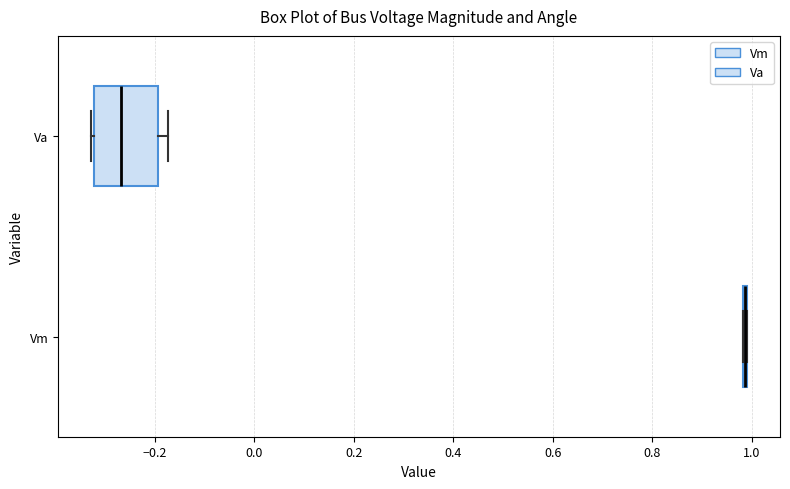

Reading bottom to top, read every box against the x-axis: the position of its median line, the range the box covers, and the ends of its whiskers. The values are not printed on the chart, so give them approximately, as read against the axis.

Vm: box collapsed to a line at 0.98, whiskers 0.98 to 1.00
Va: median -0.26, box -0.32 to -0.20, whiskers -0.32 to -0.18